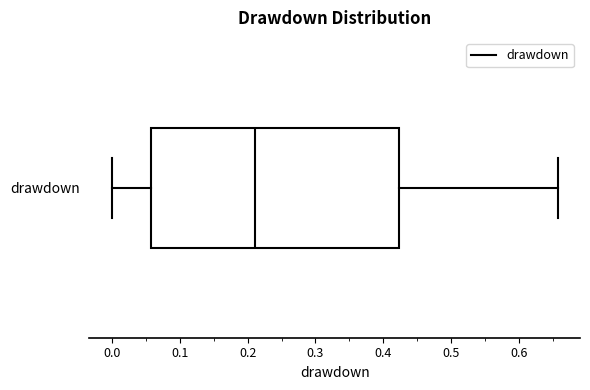

Transcribe this box plot: give where the median line is, the range the box spans, and where the two whiskers end, as read against the x-axis. The values are not printed on the chart, so give them approximately, as read against the axis.

median 0.21, box 0.06 to 0.42, whiskers 0.00 to 0.66